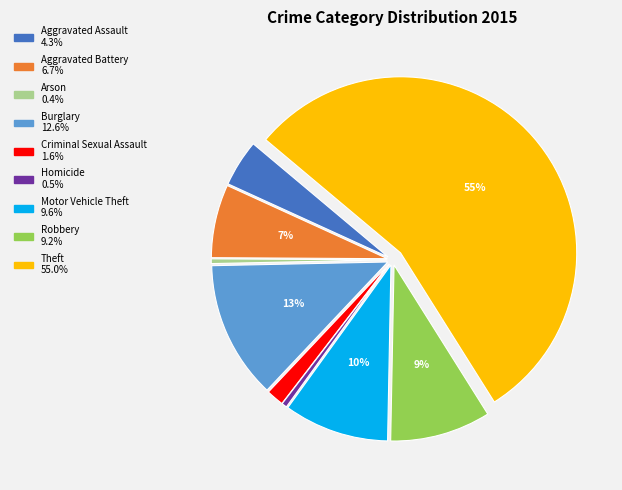

The Homicide slice represents 0% of the pie. True or false?

True